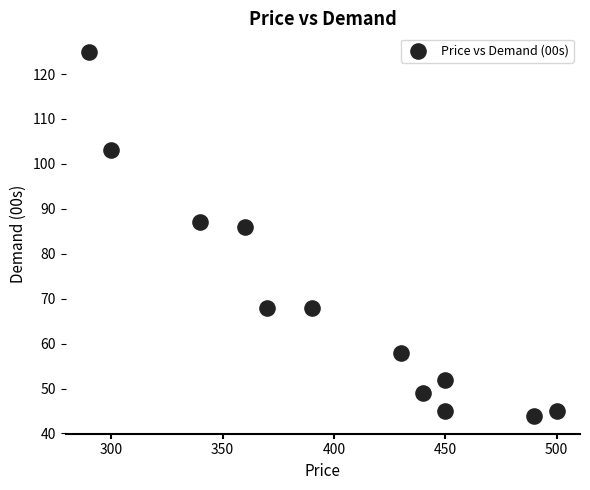

What is the average X value?

401